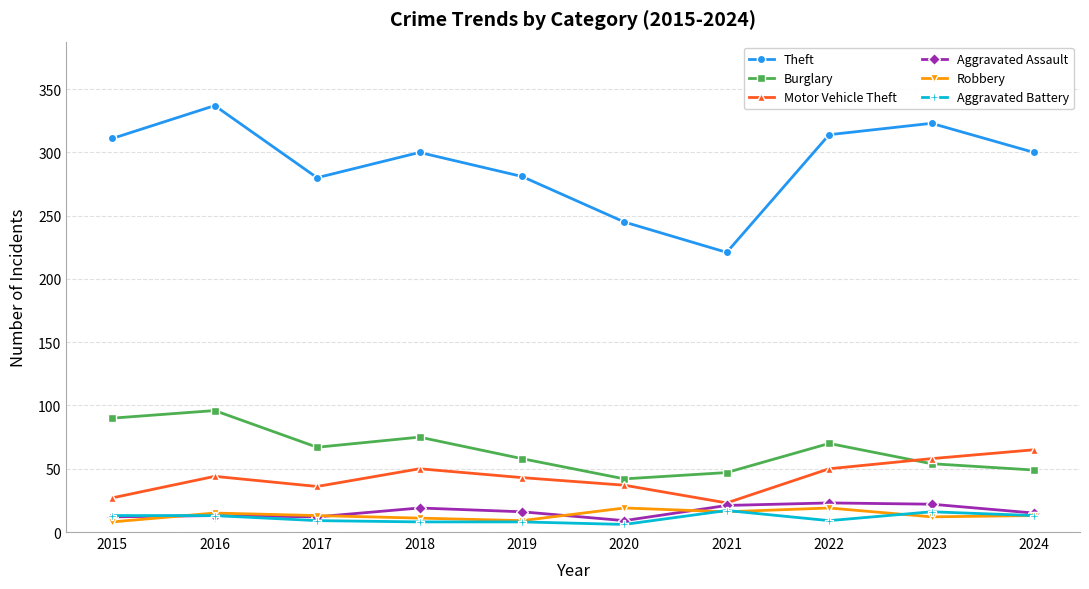

What is the value of the Aggravated Assault point at the 2nd from the left?

13